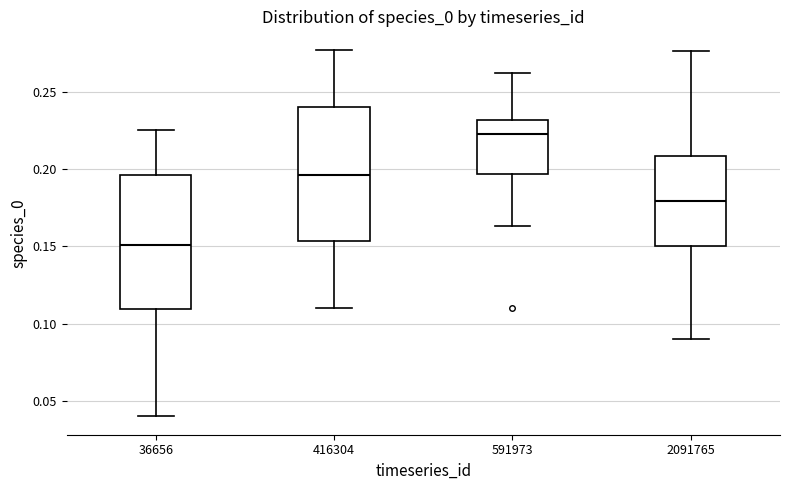

Which box has the highest median line?

591973